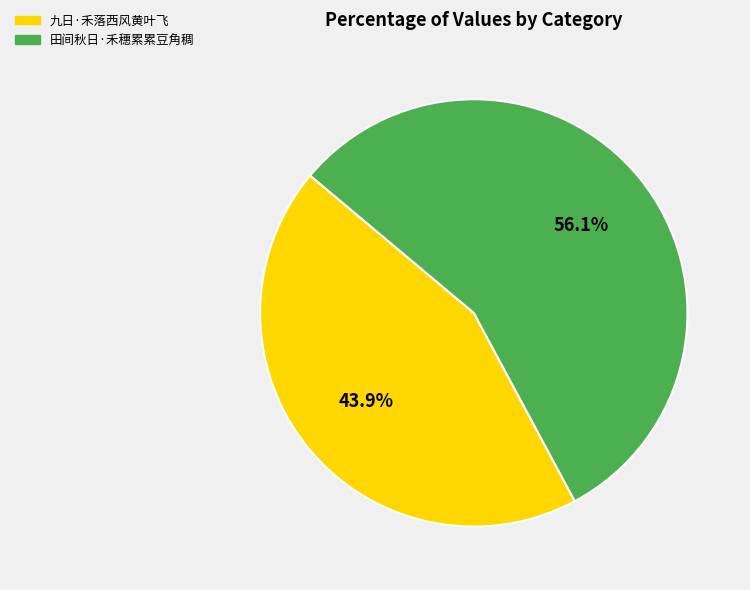

How many segments does this pie chart have?

2